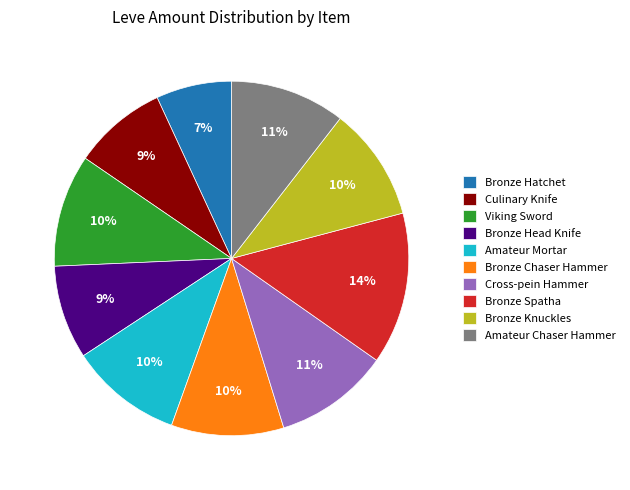

Approximately how many times larger is the value at Culinary Knife compared to Amateur Chaser Hammer?

0.8